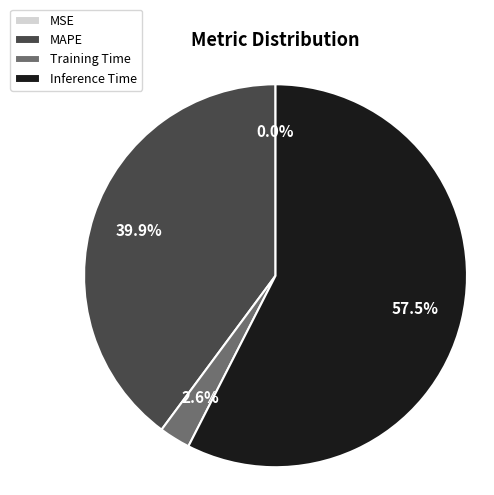

True or false: Inference Time accounts for 43% of the total.

False